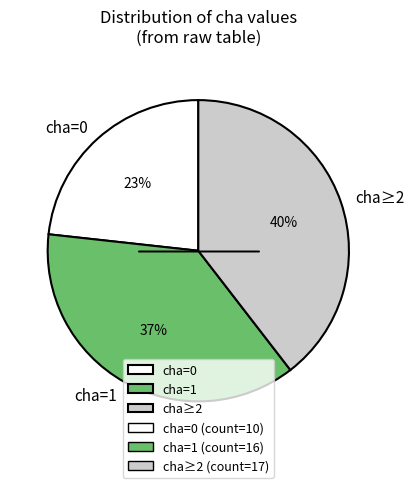

To the nearest percent, what is the average slice percentage?

33%